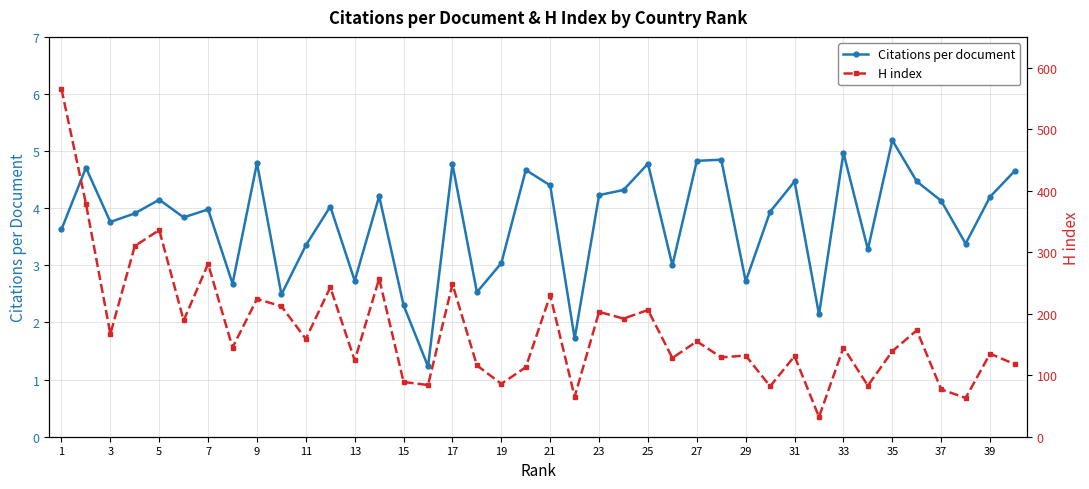

At which category does Citations per document reach its first local valley?

3